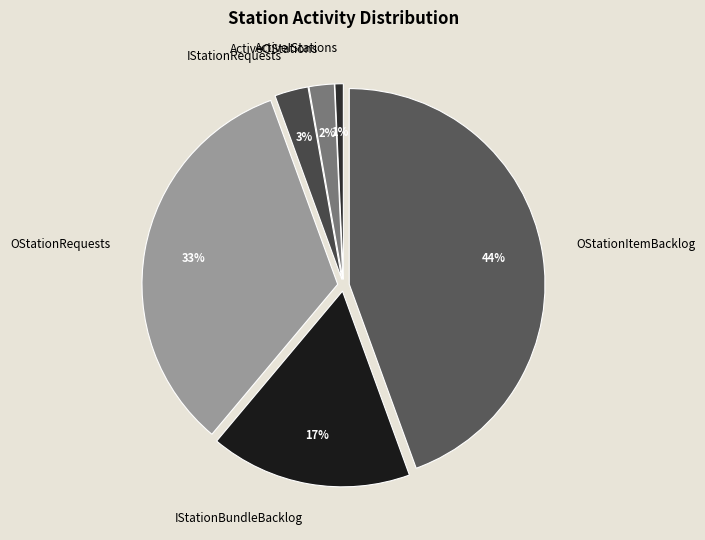

Count the number of slices in the pie.

6